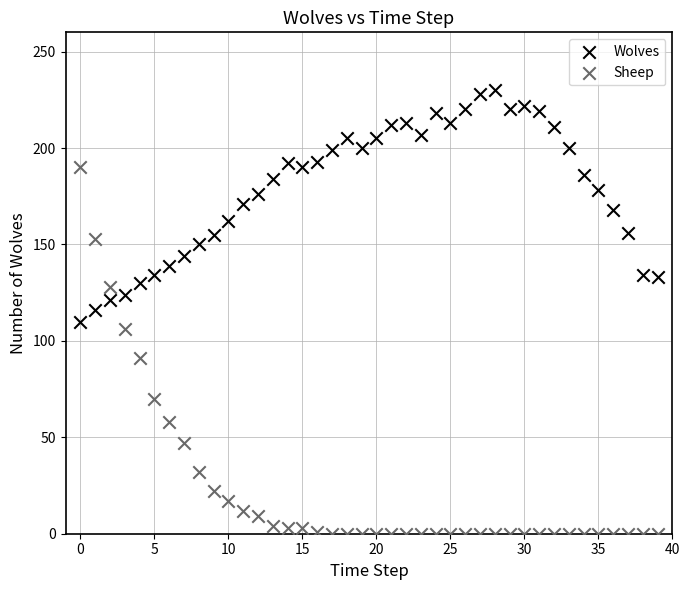

What are all the series names shown in the legend?

Wolves, Sheep